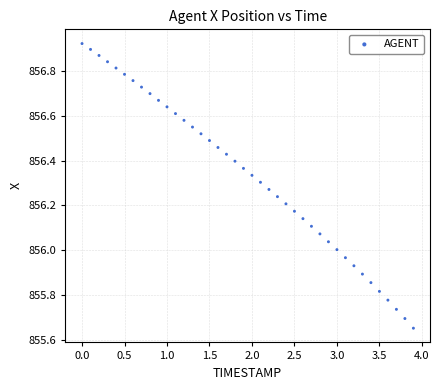

What is the range of X values (max minus min)?

3.9